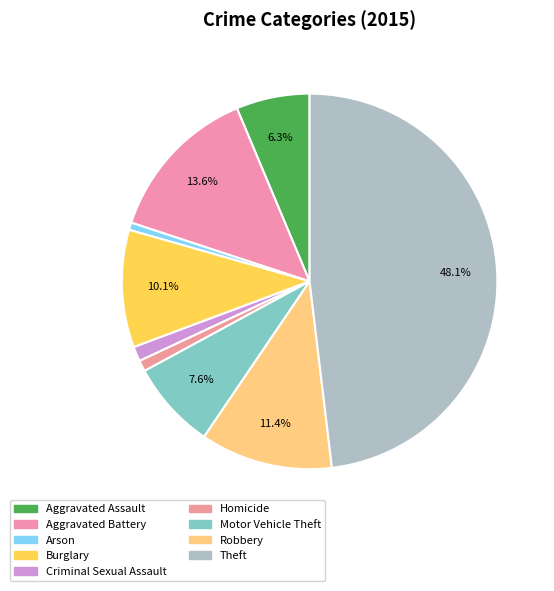

How many slices are in this pie chart?

9